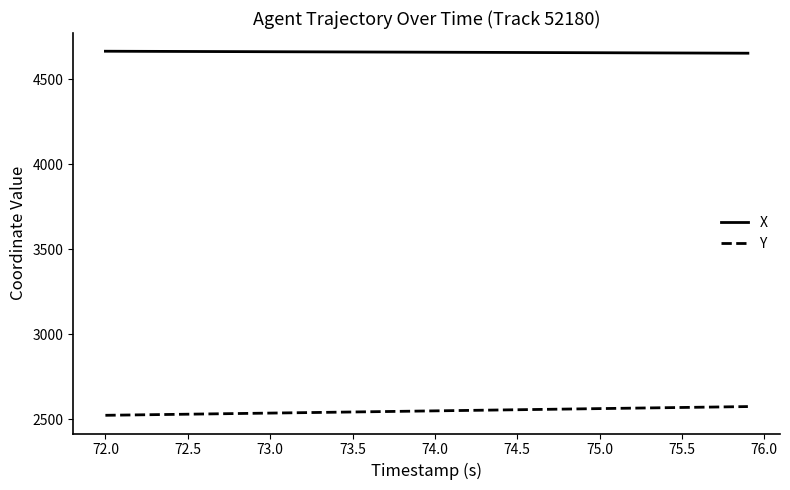

Rank the series by their maximum value, from highest to lowest.

X, Y